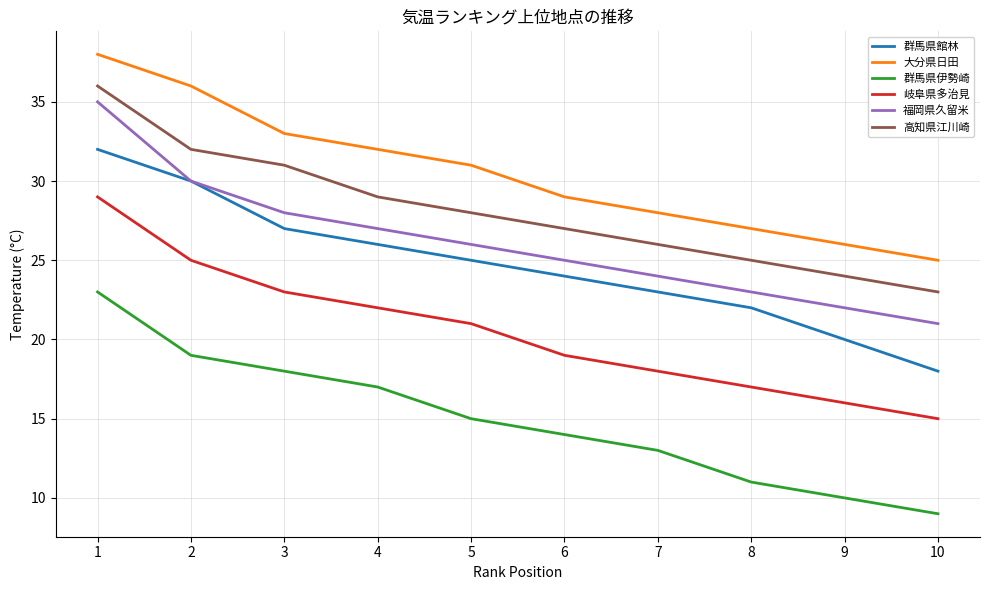

Where does the 群馬県伊勢崎 series first go above 15?

1